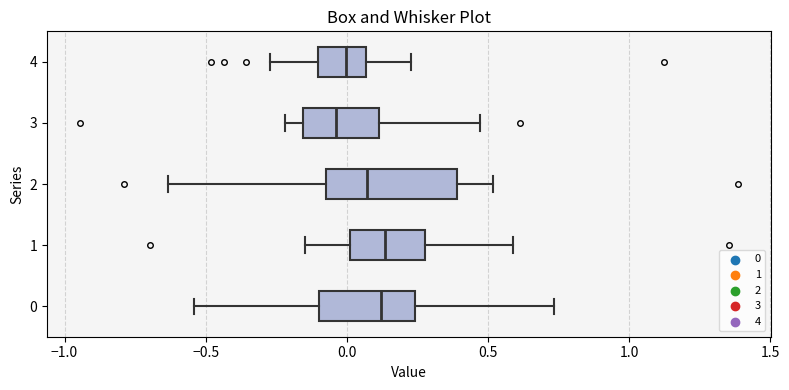

Where is the right edge of the box at y = 2 on the x-axis? The values are not printed on the chart, so give them approximately, as read against the axis.

0.40